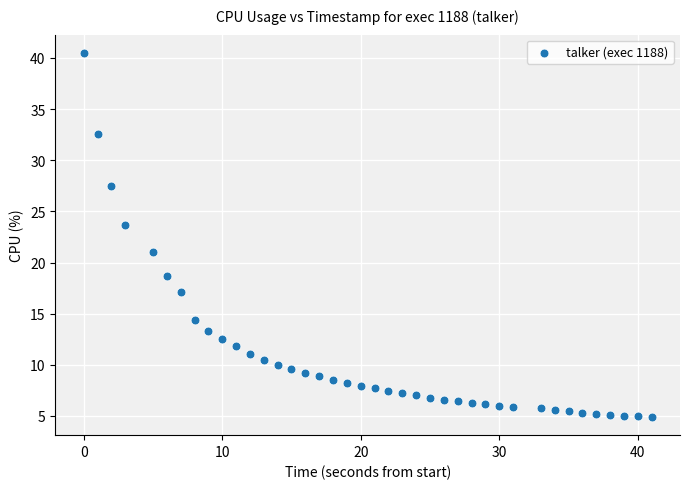

What Y value in the scatter plot is closest to 22?

21.0